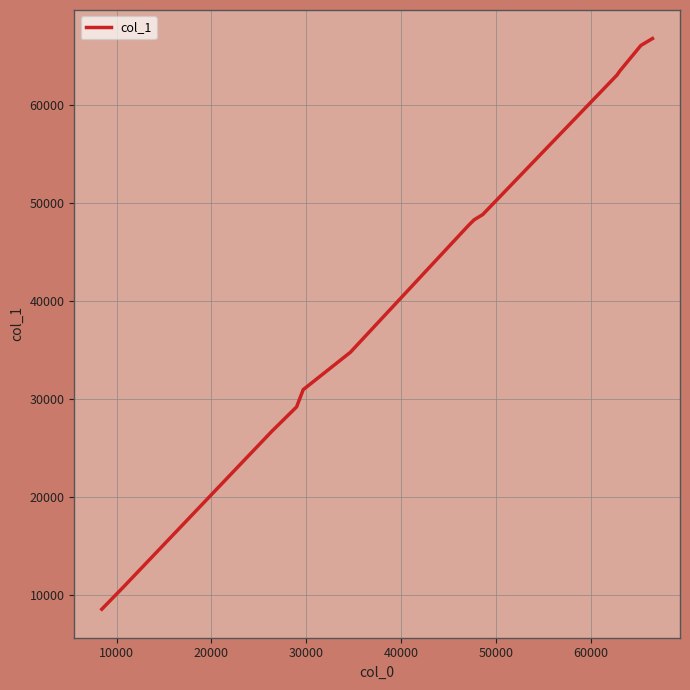

What is the smallest value displayed?

8536